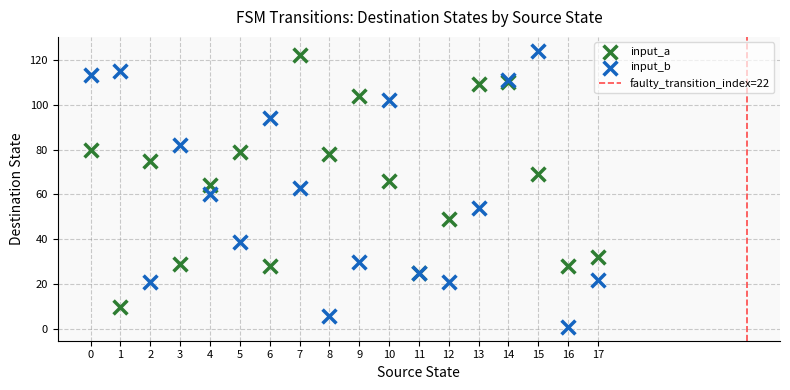

Which series has the widest spread of Y values?

input_b